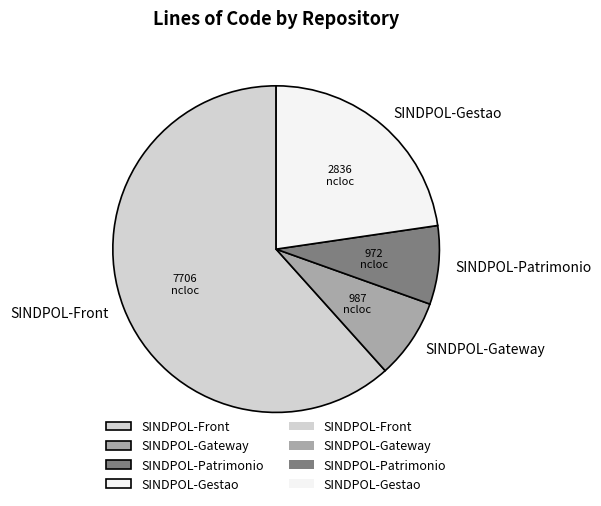

What is the ratio of the value at SINDPOL-Gateway to the value at SINDPOL-Patrimonio?

1.0